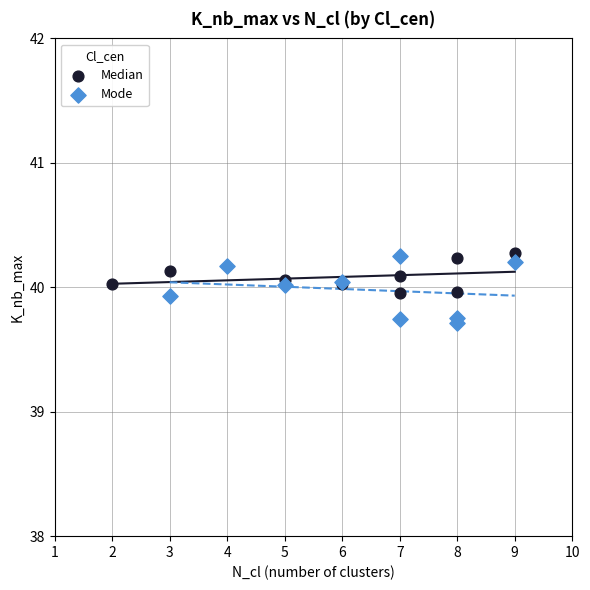

Which series has the widest spread of Y values?

Mode